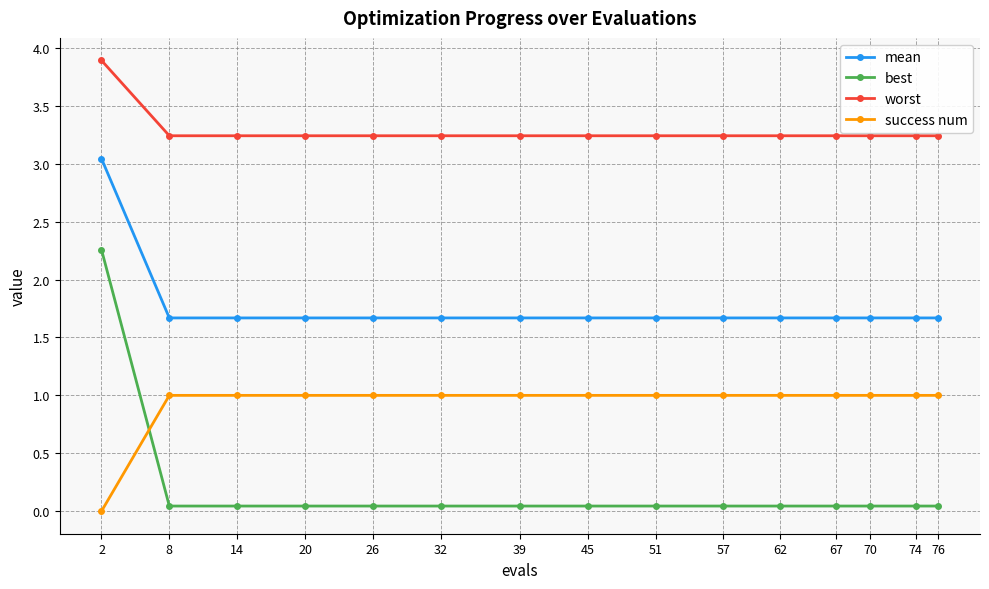

Is the value of best at 32 greater than the value of mean at 32?

No